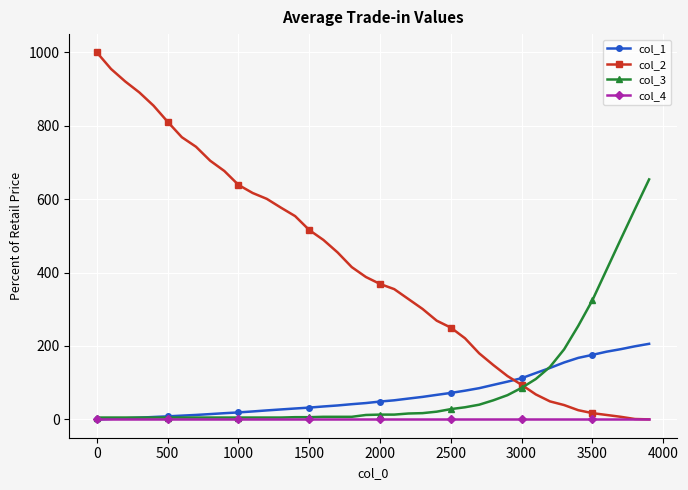

What is the value of the col_2 point at the 13th from the left?

601.0